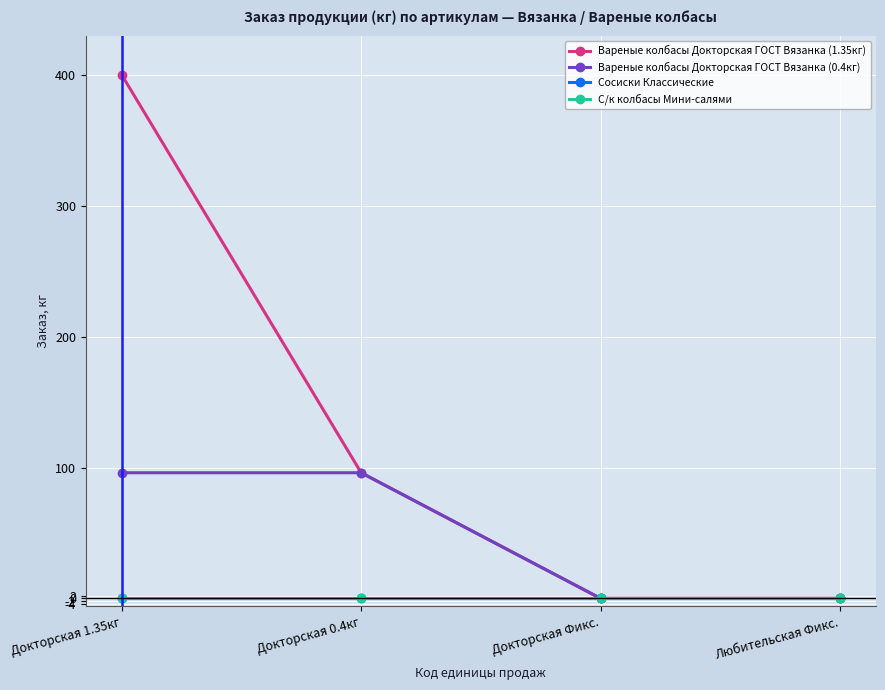

List the labels in order of Вареные колбасы Докторская ГОСТ Вязанка (0.4кг) value, smallest first.

Докторская Фикс., Любительская Фикс., Докторская 1.35кг, Докторская 0.4кг